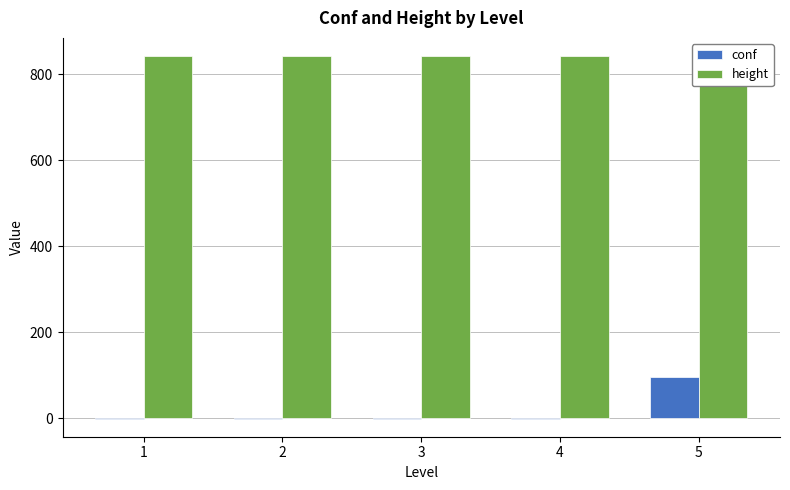

The value of height at 2 is 842. True or false?

True